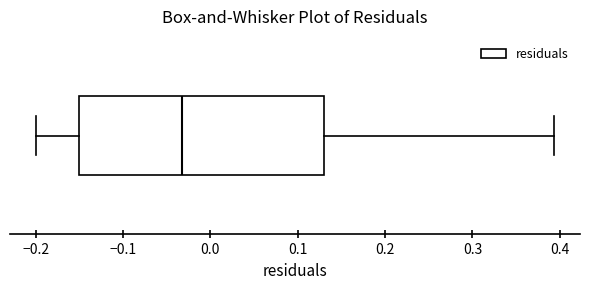

Transcribe this box plot: give where the median line is, the range the box spans, and where the two whiskers end, as read against the x-axis. The values are not printed on the chart, so give them approximately, as read against the axis.

median -0.03, box -0.15 to 0.13, whiskers -0.20 to 0.39